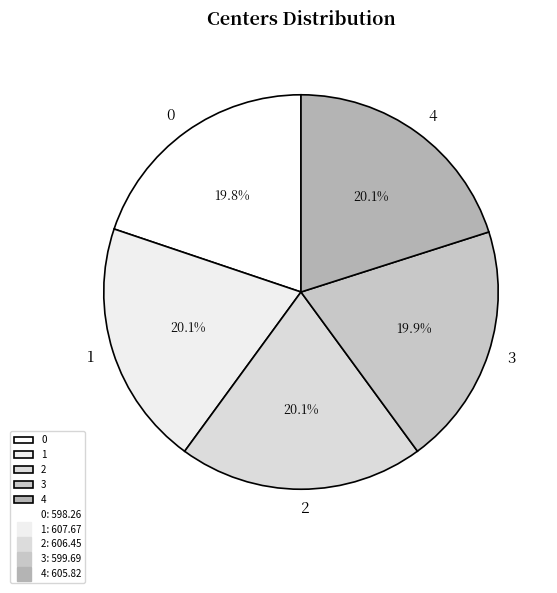

What is the total percentage of 1 and 2?

40.2%